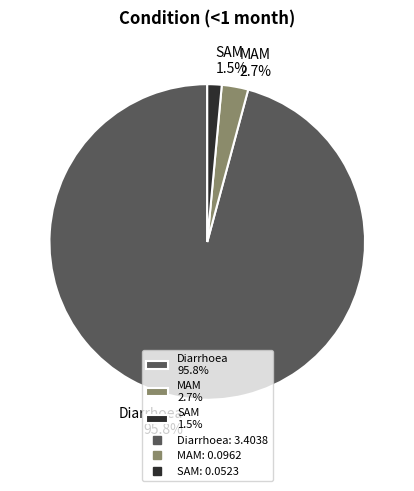

Which category has the smallest portion of the pie?

SAM